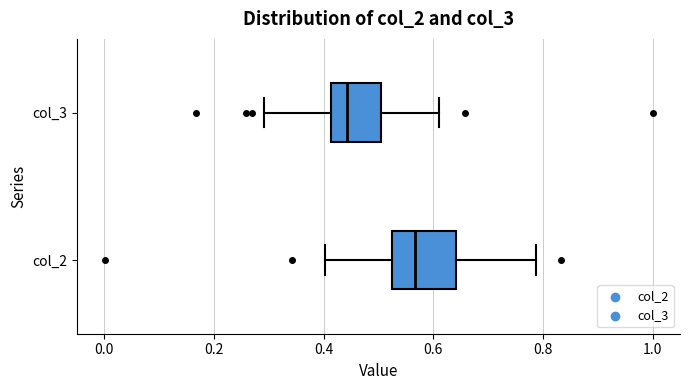

Where does the right whisker of the box for col_3 end on the x-axis? The values are not printed on the chart, so give them approximately, as read against the axis.

0.62